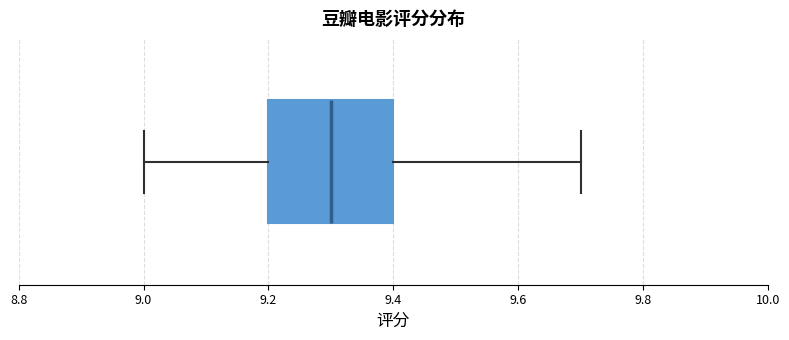

Where is the right edge of the box on the x-axis? The values are not printed on the chart, so give them approximately, as read against the axis.

9.4